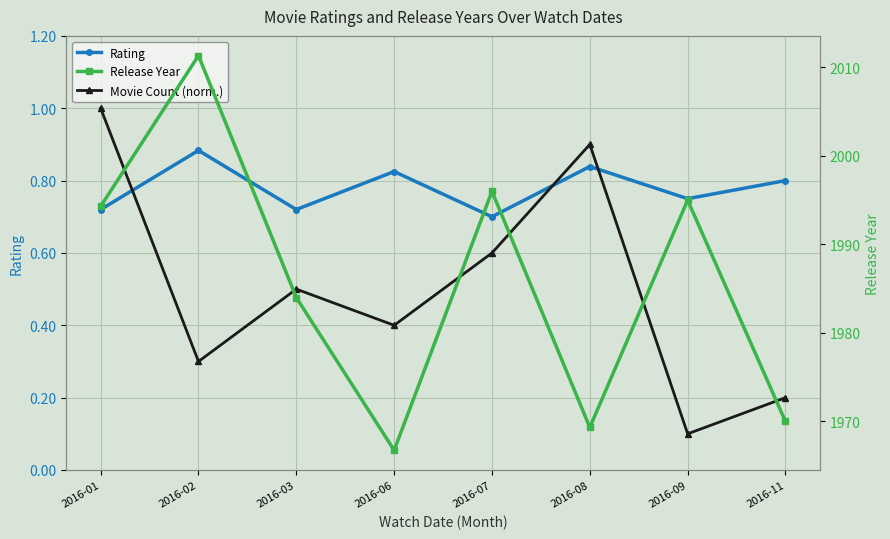

What is the maximum value for Release Year?

2011.3